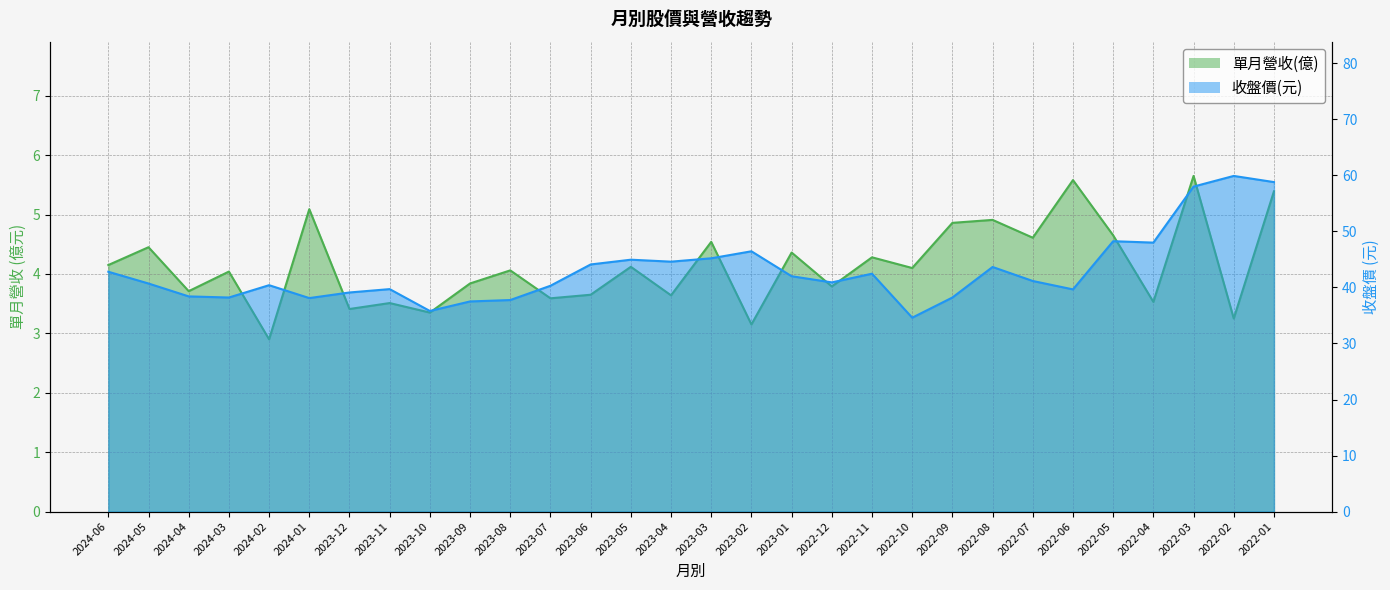

What is the label of the 5th point from the right?

2022-05